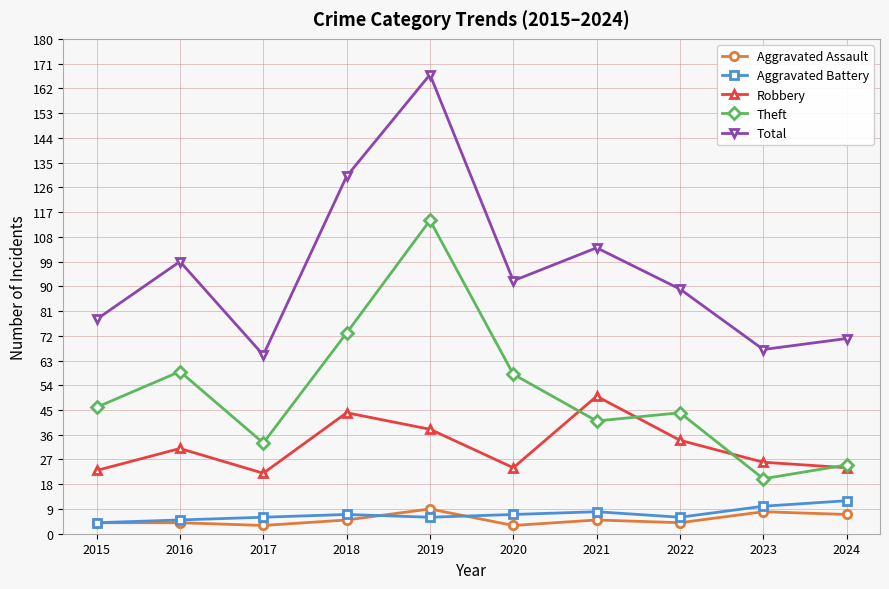

What is the average value of the Aggravated Battery series?

7